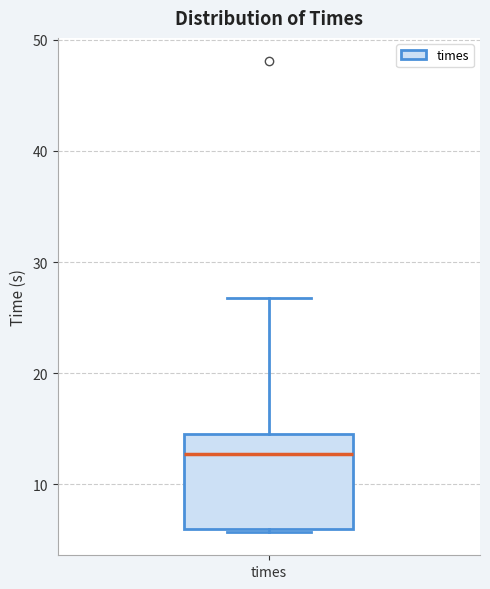

Transcribe this box plot: give where the median line is, the range the box spans, and where the two whiskers end, as read against the y-axis. The values are not printed on the chart, so give them approximately, as read against the axis.

median 13, box 6 to 14, whiskers 6 to 27